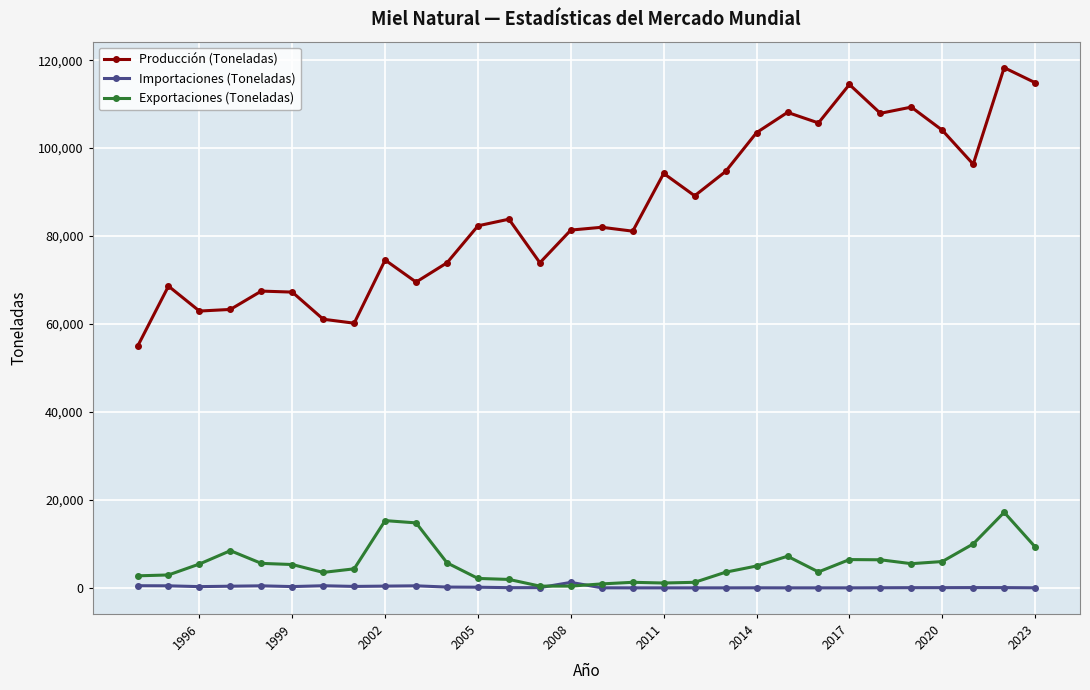

Is the value of Importaciones (Toneladas) at 2005 greater than the value of Exportaciones (Toneladas) at 2020?

No